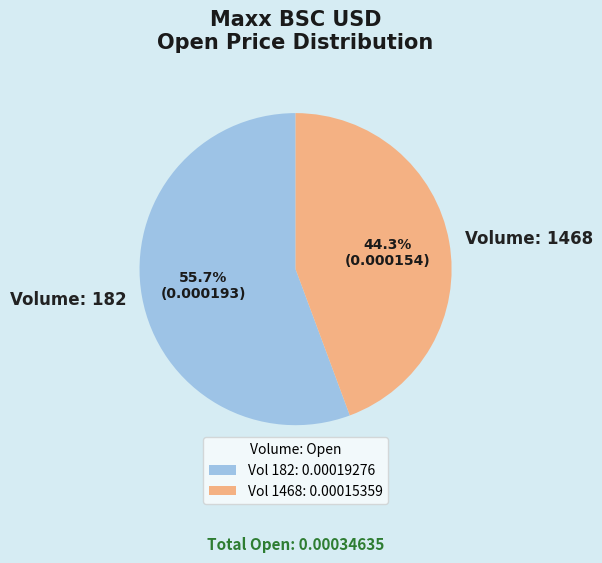

Between Volume: 1468 and Volume: 182, which is larger?

Volume: 182